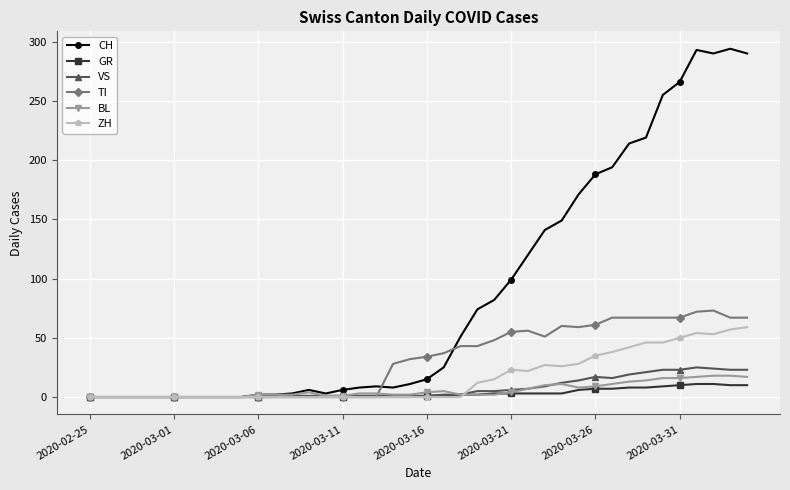

Is this an area chart (filled region under the line)?

No